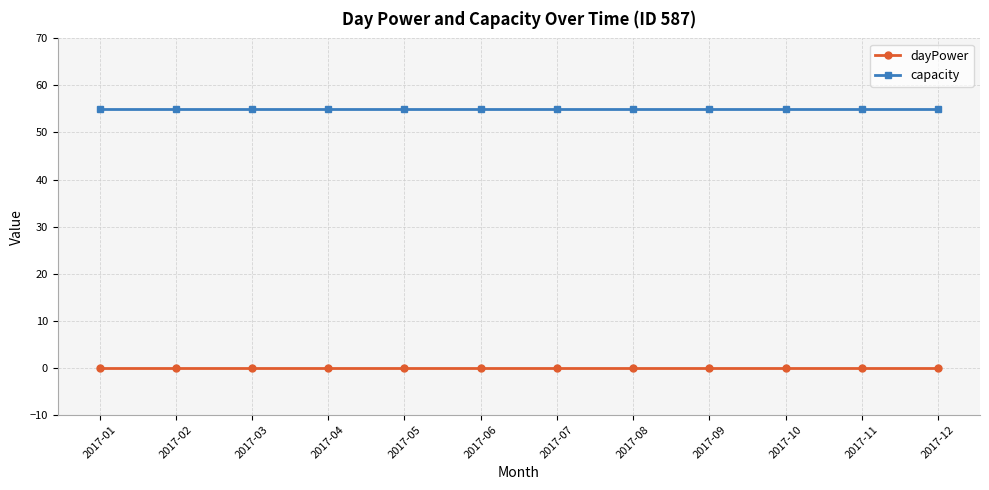

Count the number of categories in the chart.

12